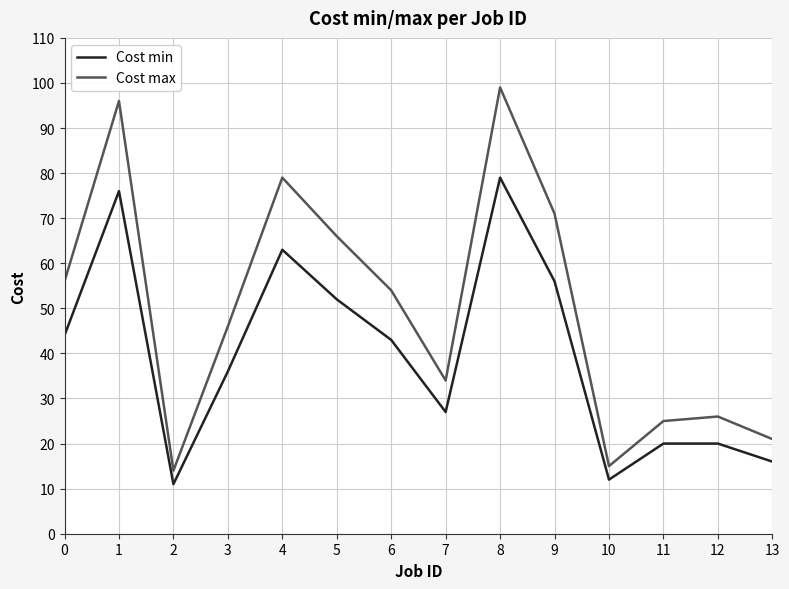

The Cost min series shows 43 at 6. True or false?

True